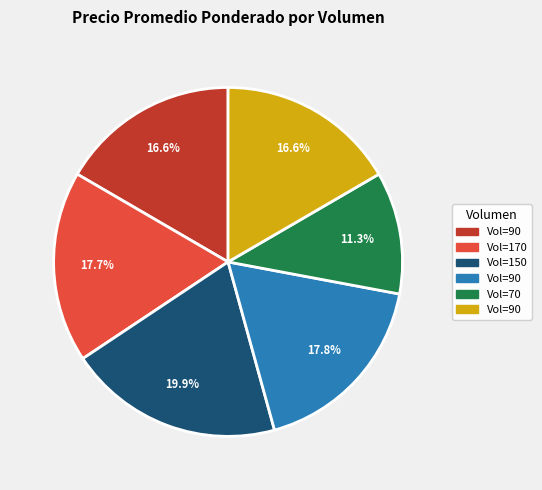

Is there a majority slice in this chart?

No